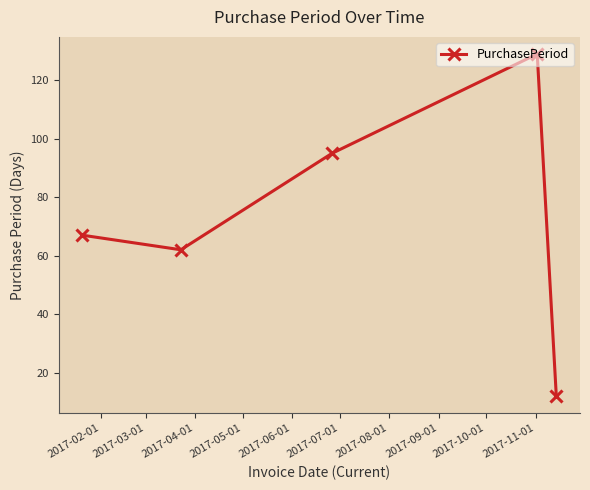

Is this an area chart (filled region under the line)?

No